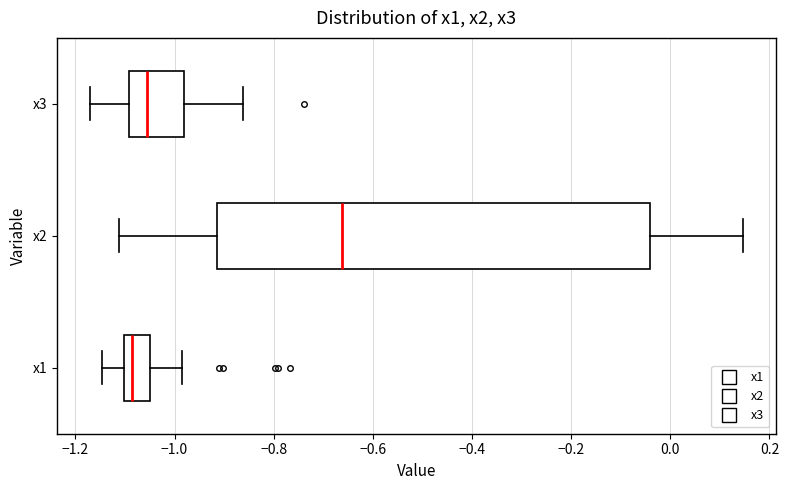

Where does the median line of the box for x1 sit on the x-axis? The values are not printed on the chart, so give them approximately, as read against the axis.

-1.08